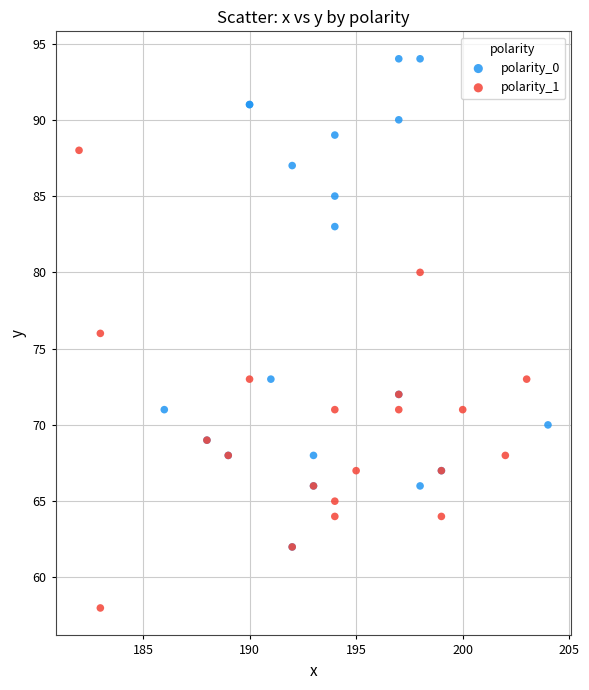

Which series reaches the maximum Y coordinate?

polarity_0